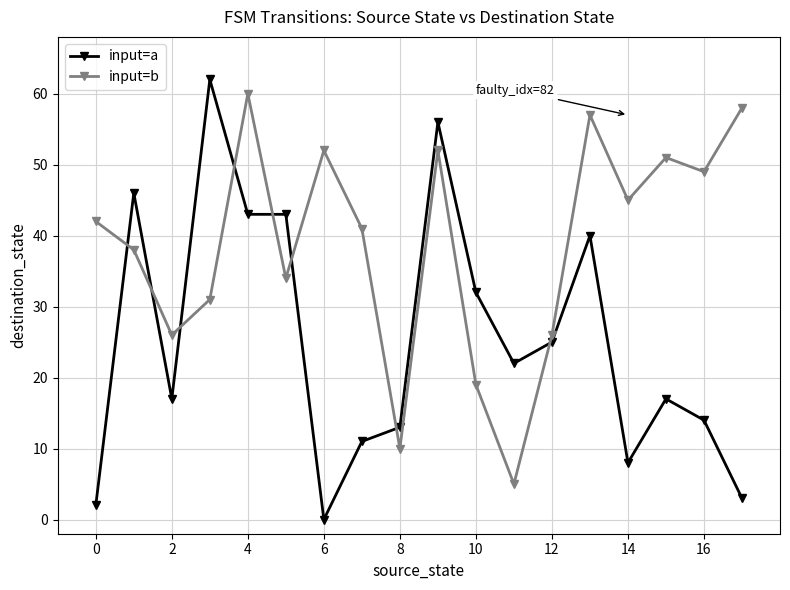

Which series has the largest range (max minus min)?

input=a